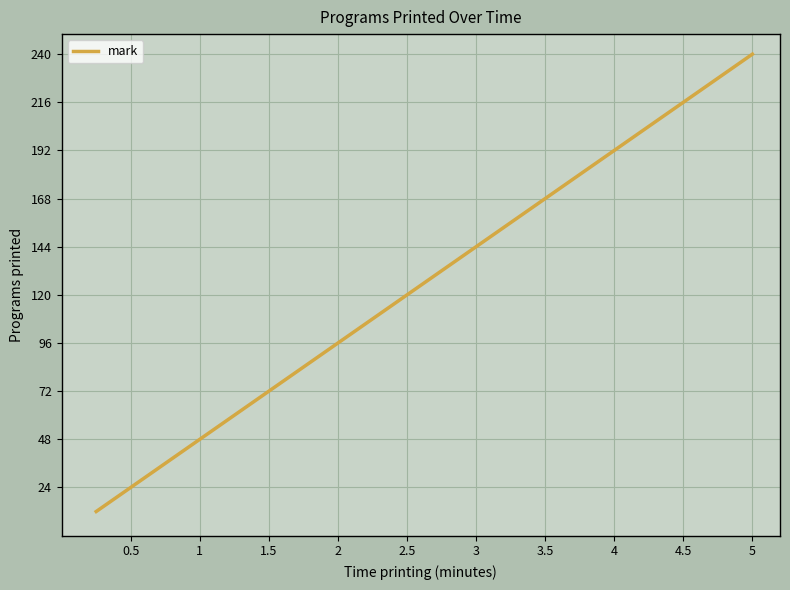

What is the difference between the second highest and second lowest values?

204